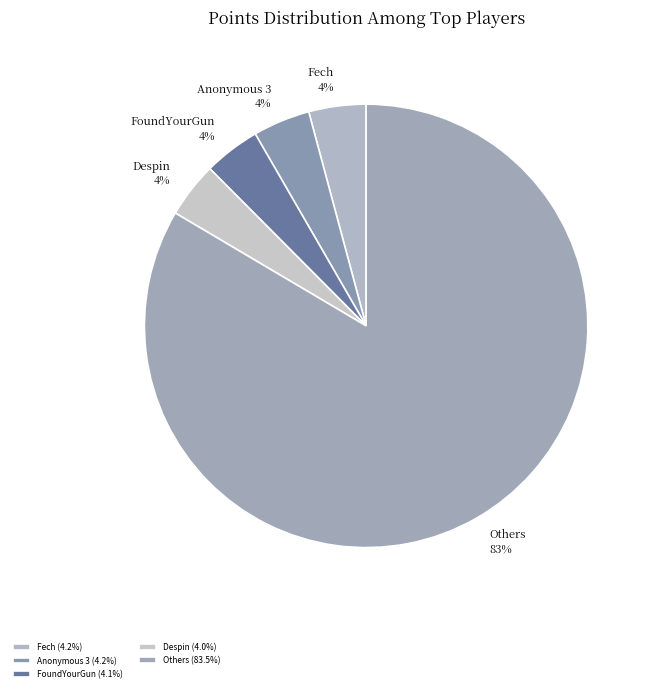

Does any single category account for the majority?

Yes